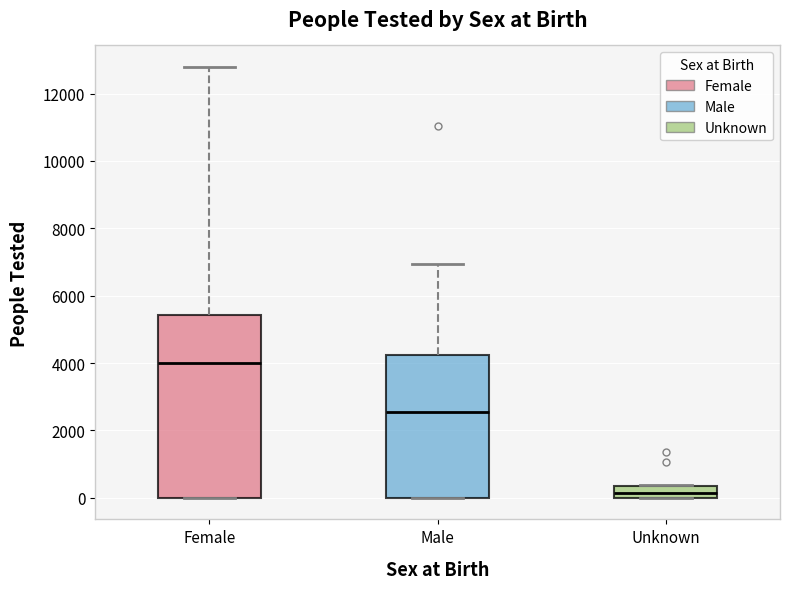

Which box has the highest median line?

Female